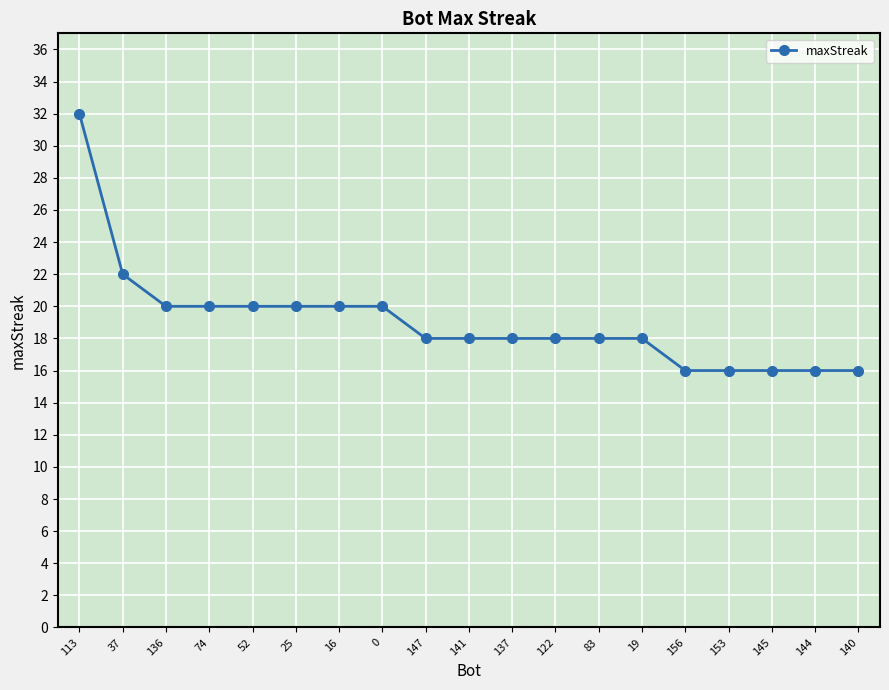

How many distinct data groups are displayed?

1